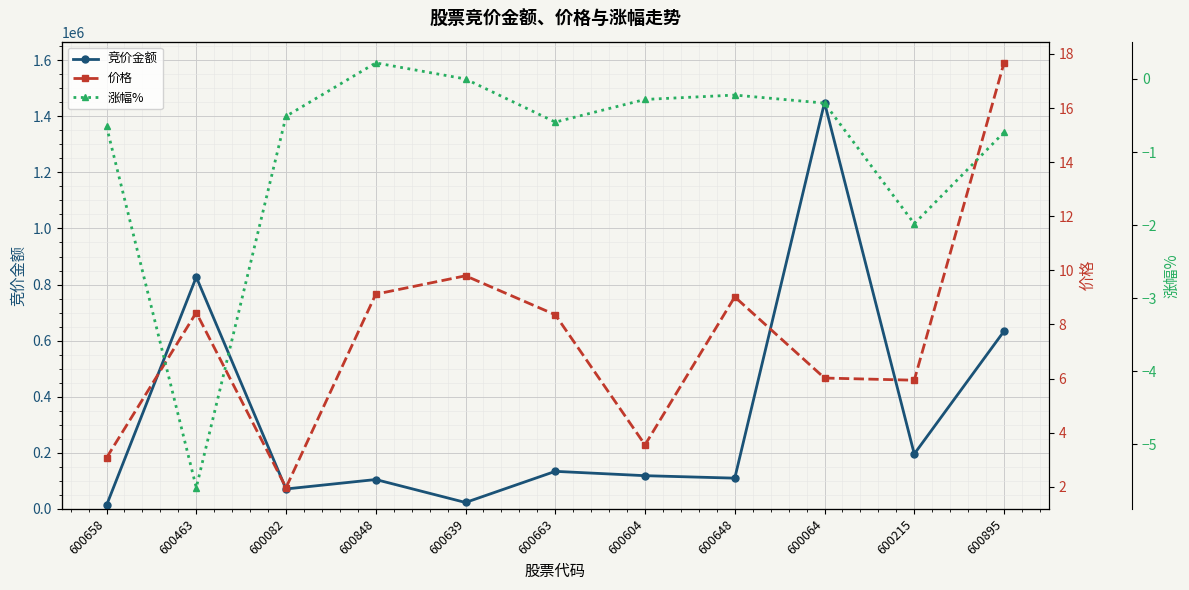

Is the value of 竞价金额 at 600604 greater than the value of 价格 at 600648?

Yes